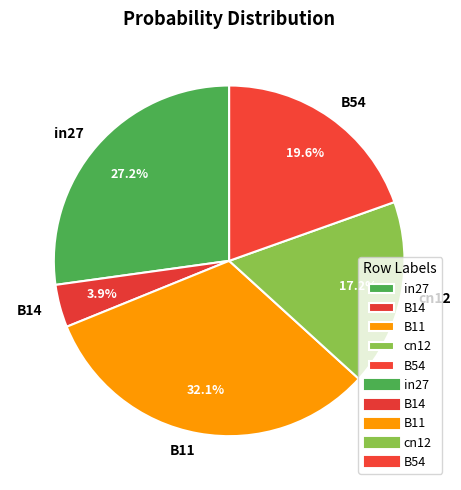

Is there any slice that represents more than half of the pie?

No